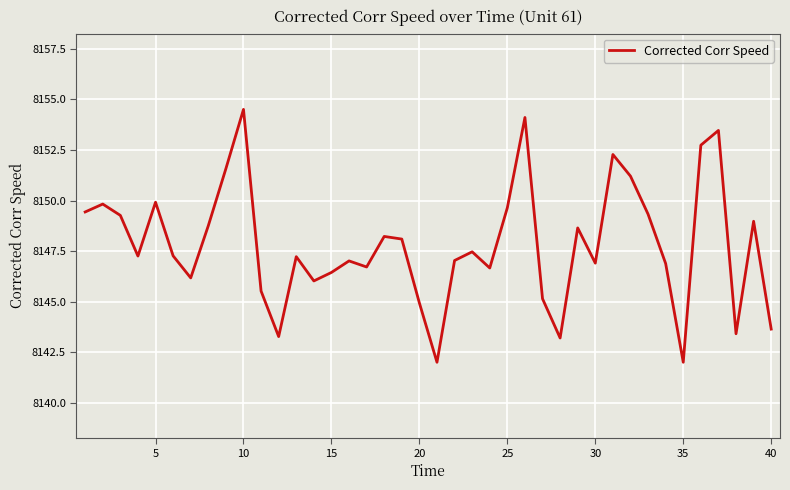

What is the difference between the maximum and minimum values?

12.5